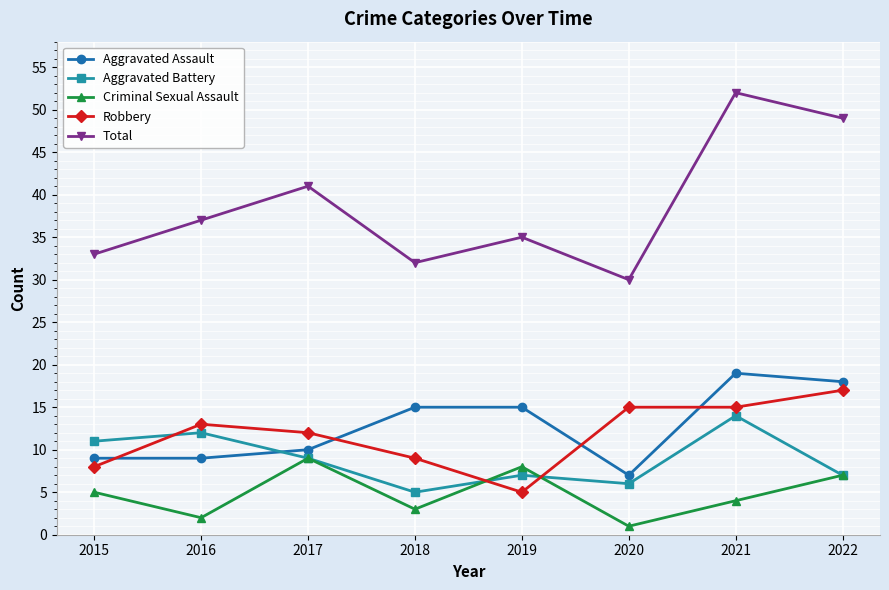

Which series has the largest total across all categories?

Total